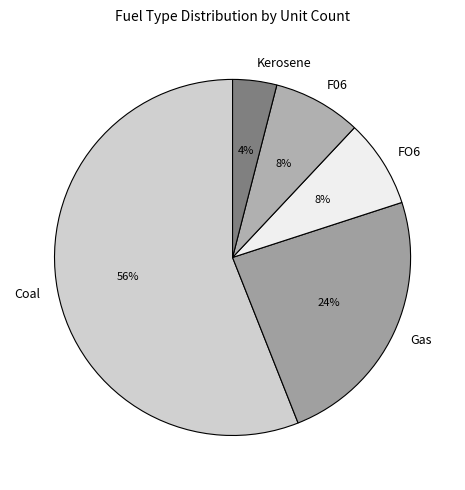

What is the smallest slice in the pie chart?

Kerosene